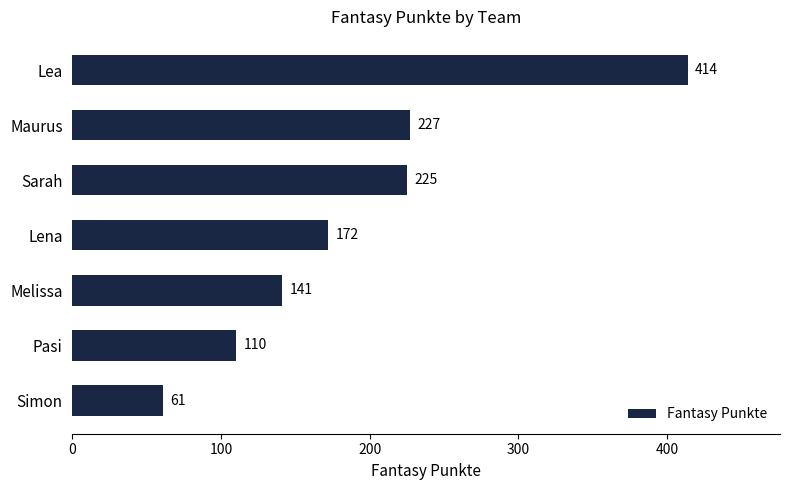

List the labels in order of value, largest first.

Lea, Maurus, Sarah, Lena, Melissa, Pasi, Simon